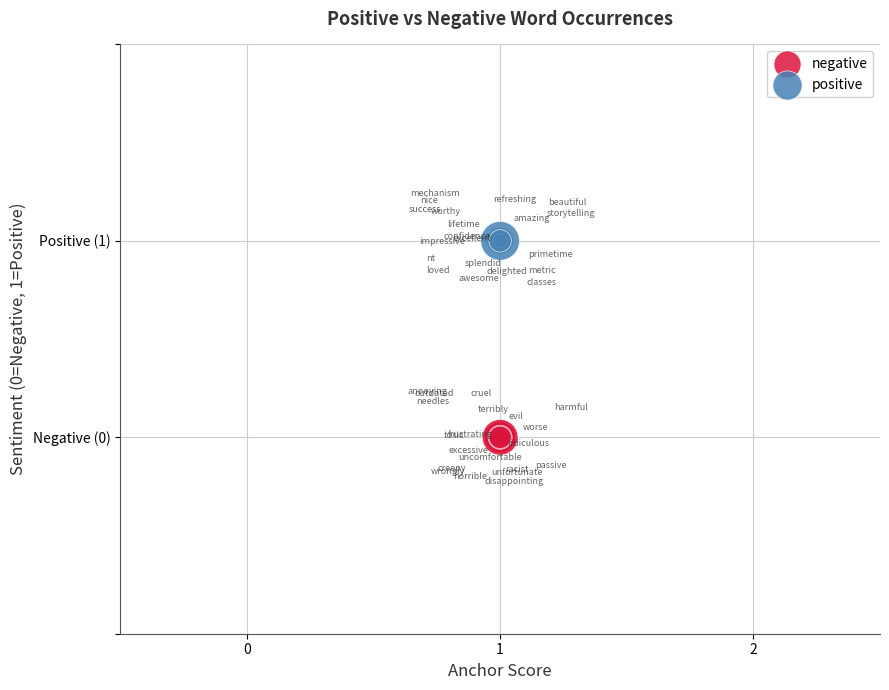

Which series contains the highest Y value?

positive